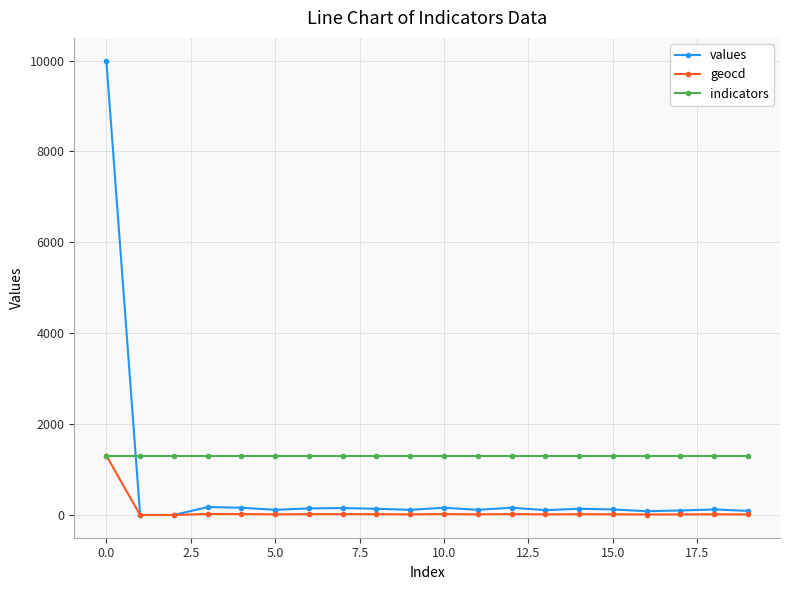

After their last crossing, which series has the higher values: indicators or values?

indicators